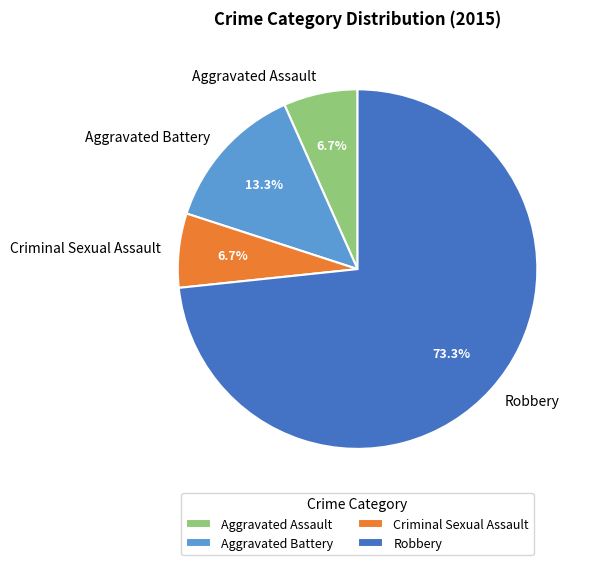

To the nearest percent, what portion does Aggravated Battery represent?

13%